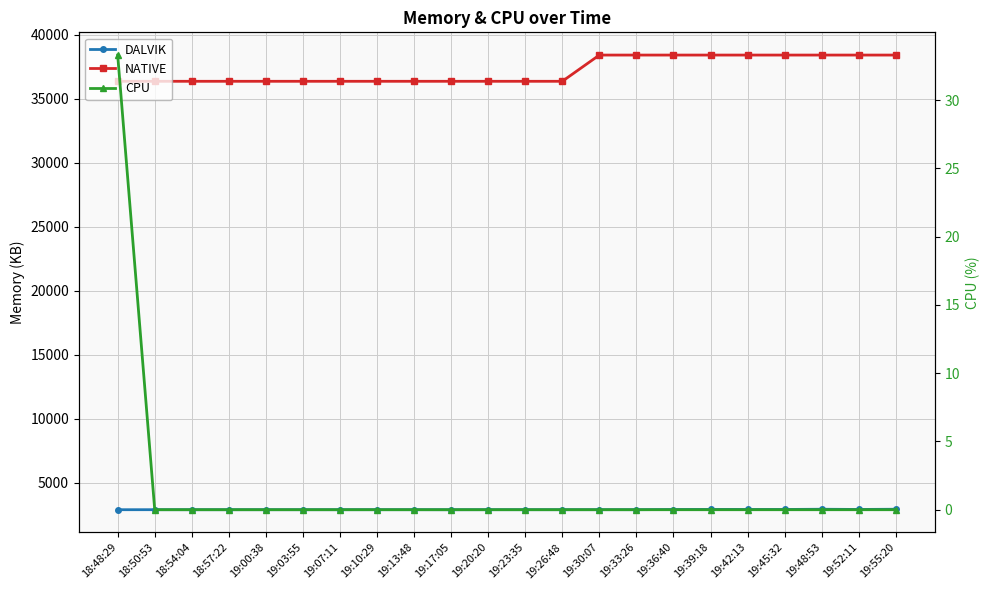

What is the maximum value for DALVIK?

2937.0